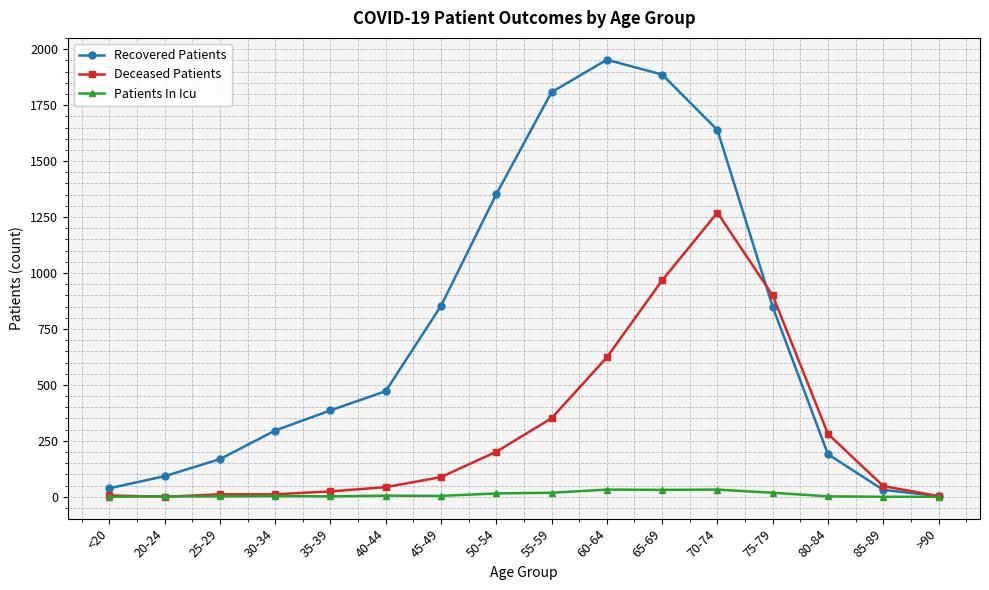

List the series in order of their overall mean, highest first.

Recovered Patients, Deceased Patients, Patients In Icu